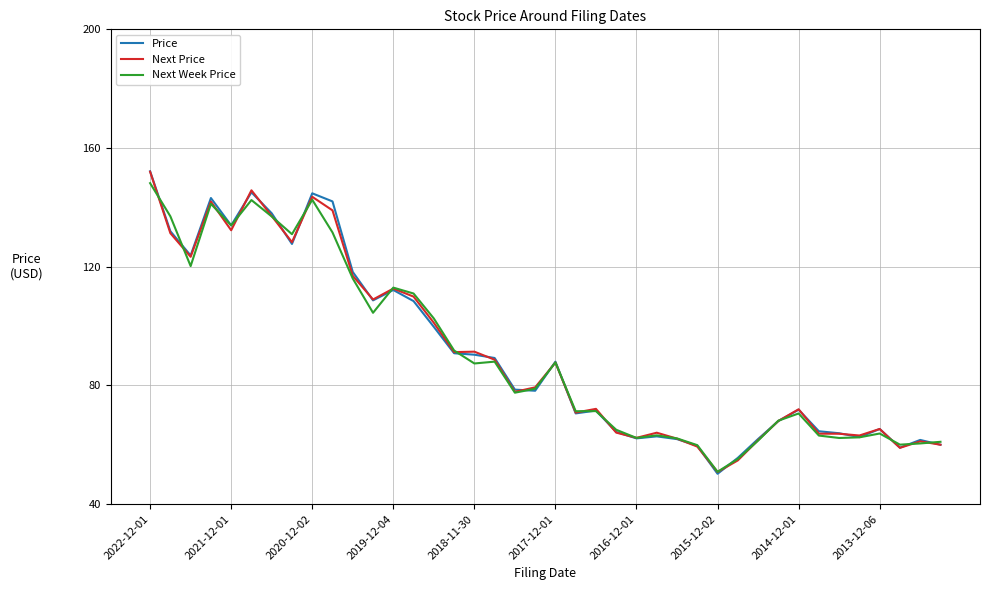

What is the maximum value shown in the chart?

152.2